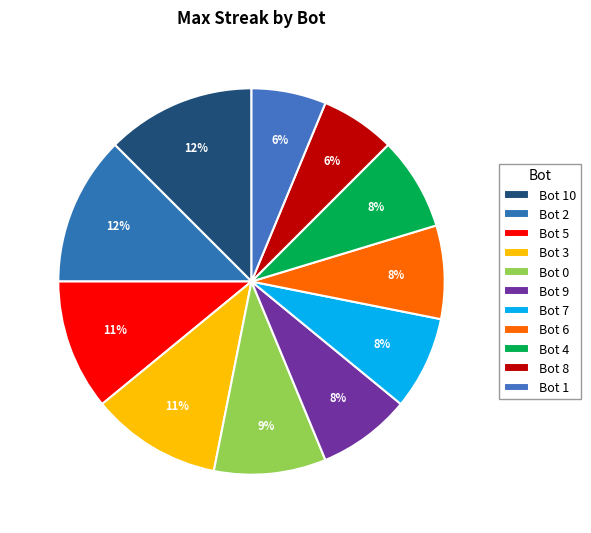

Approximately how many times larger is the value at Bot 6 compared to Bot 4?

1.0